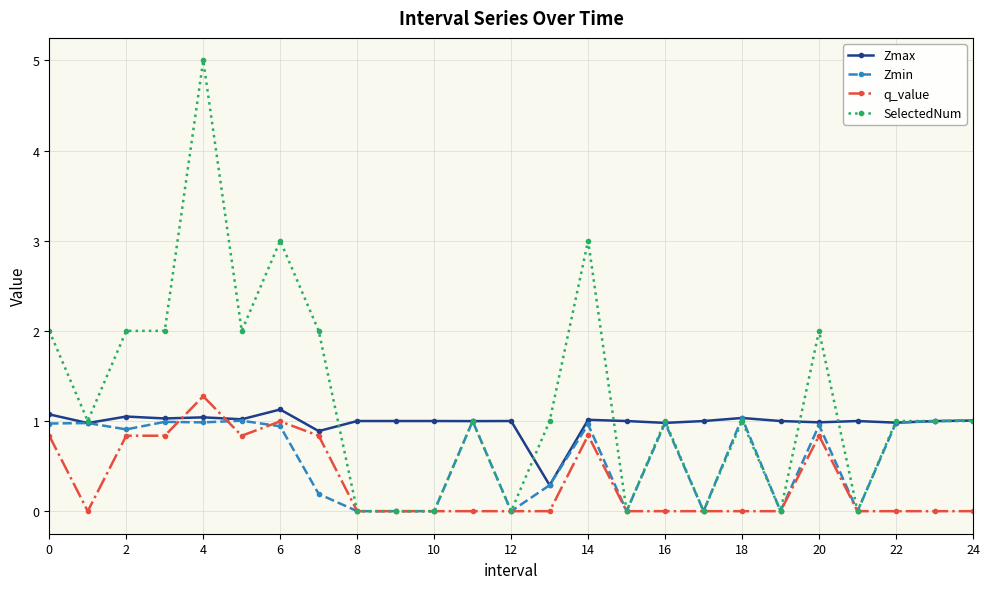

What is the greatest value displayed?

5.0